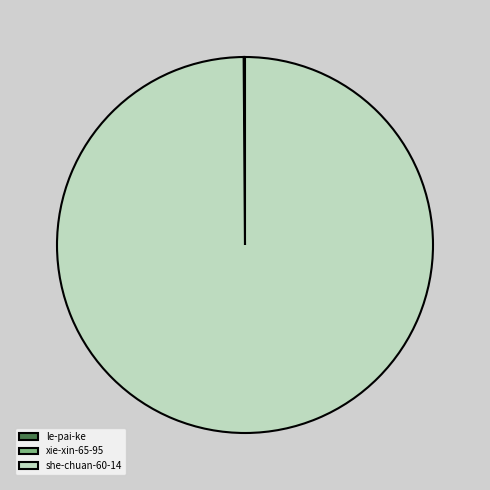

Which slice represents more than half of the pie?

she-chuan-60-14